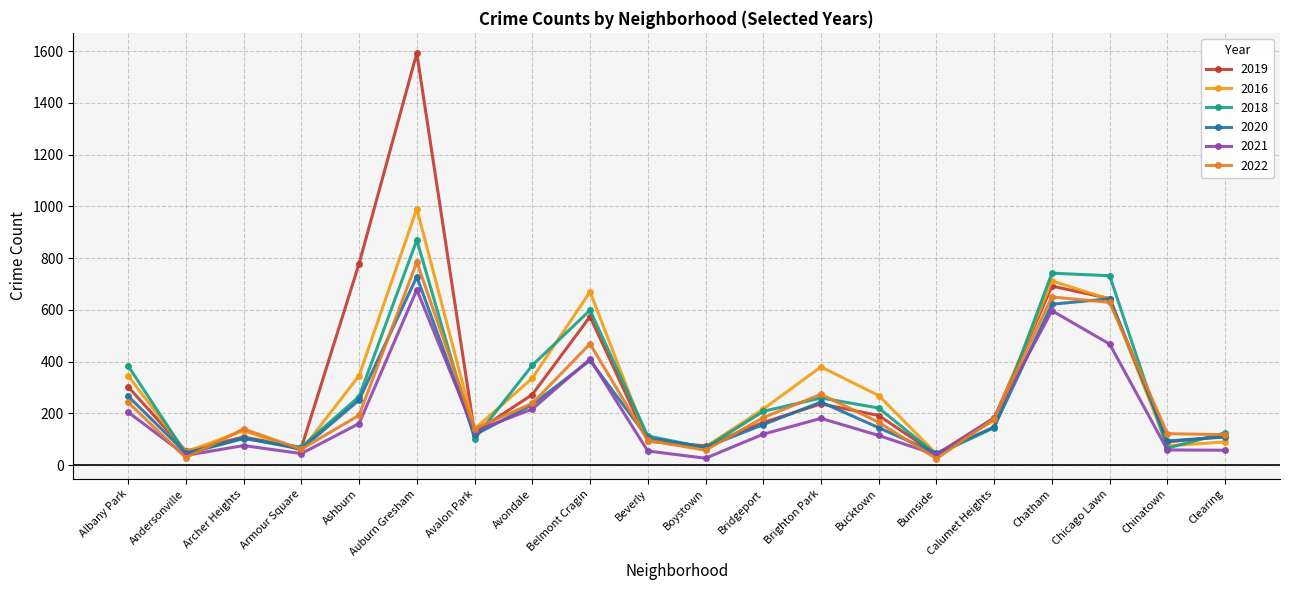

What is the minimum value shown in the chart?

25